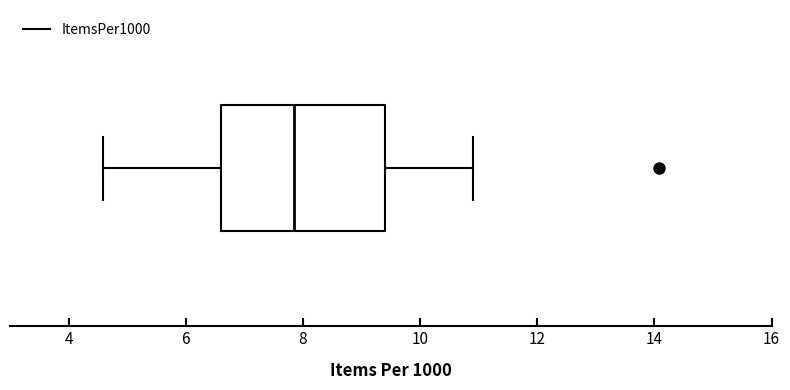

Transcribe this box plot: give where the median line is, the range the box spans, and where the two whiskers end, as read against the x-axis. The values are not printed on the chart, so give them approximately, as read against the axis.

median 7.8, box 6.6 to 9.4, whiskers 4.6 to 11.0